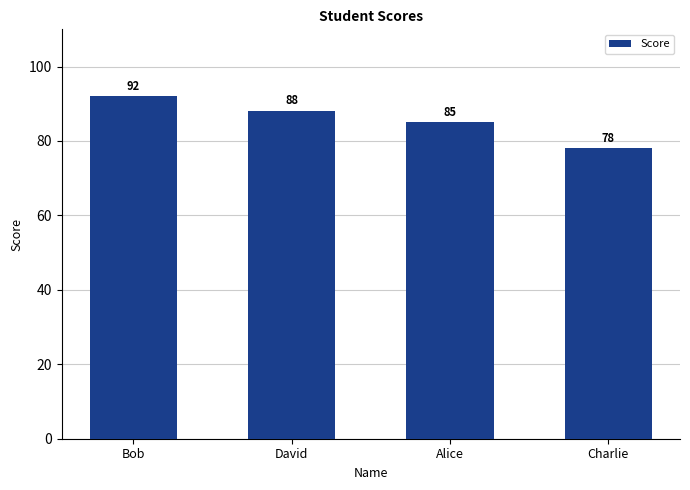

How many data points are less than 88?

2